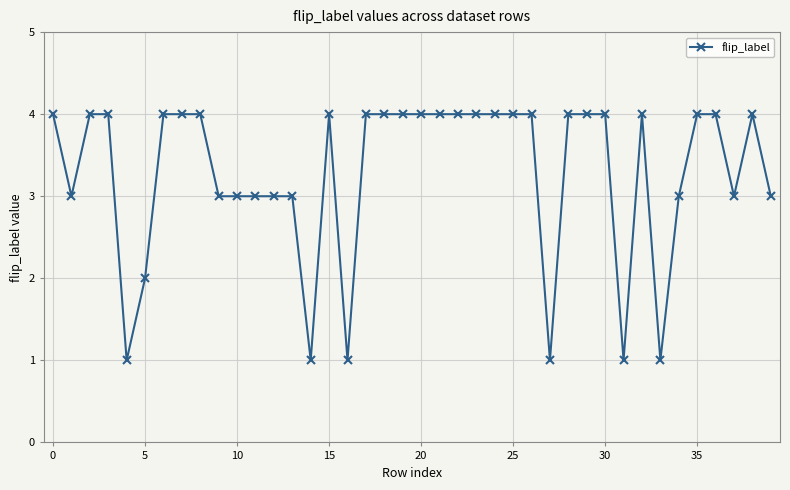

True or false: there are more than 2 points higher than both neighbors.

True